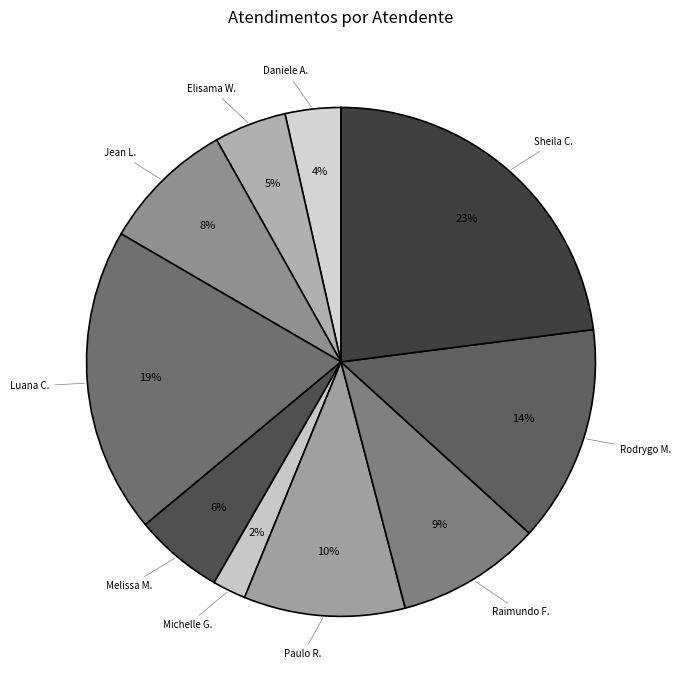

How many segments does this pie chart have?

10